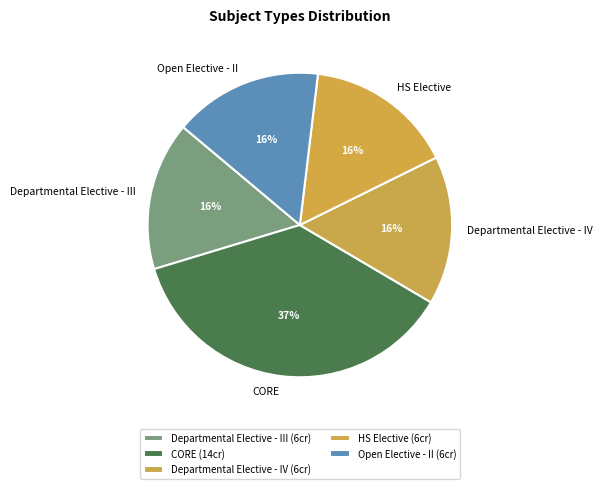

What percentage is the CORE slice, to the nearest percent?

37%